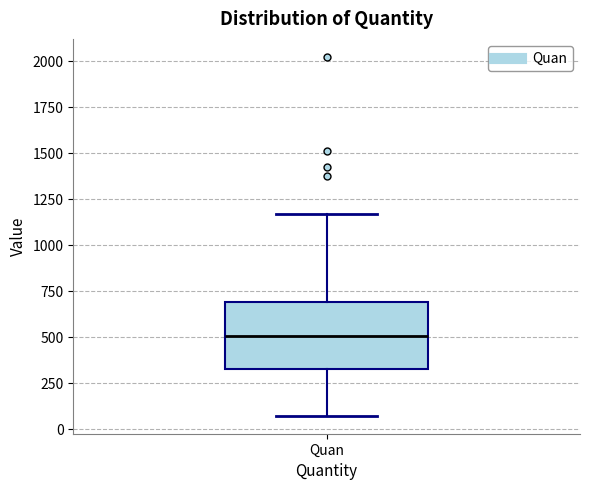

Transcribe this box plot: give where the median line is, the range the box spans, and where the two whiskers end, as read against the y-axis. The values are not printed on the chart, so give them approximately, as read against the axis.

median 500, box 350 to 700, whiskers 50 to 1150